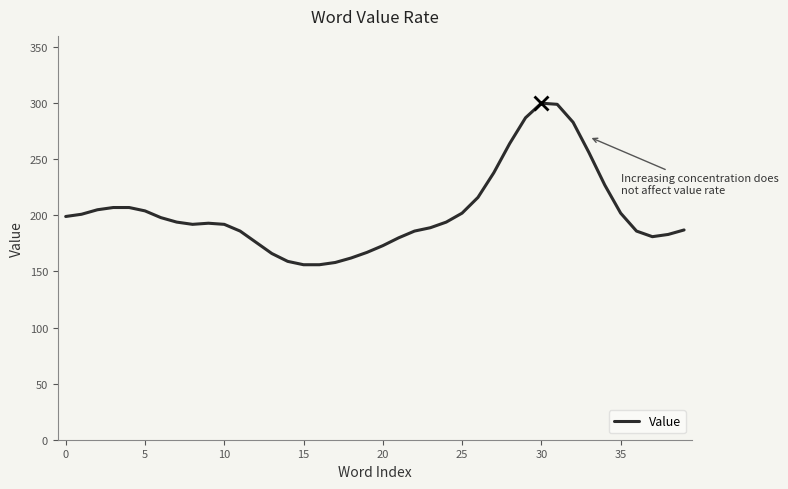

Does the chart have visible grid lines?

No